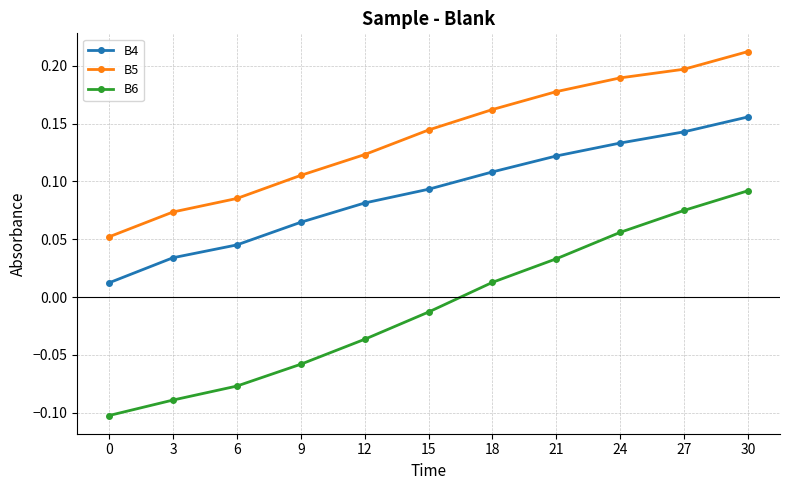

How many lines are shown in the chart?

3